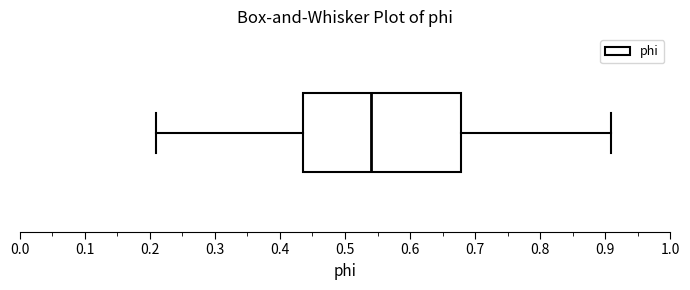

Read this box plot against the x-axis: the position of the median line, the range covered by the box, and the ends of both whiskers. The values are not printed on the chart, so give them approximately, as read against the axis.

median 0.54, box 0.44 to 0.68, whiskers 0.21 to 0.91